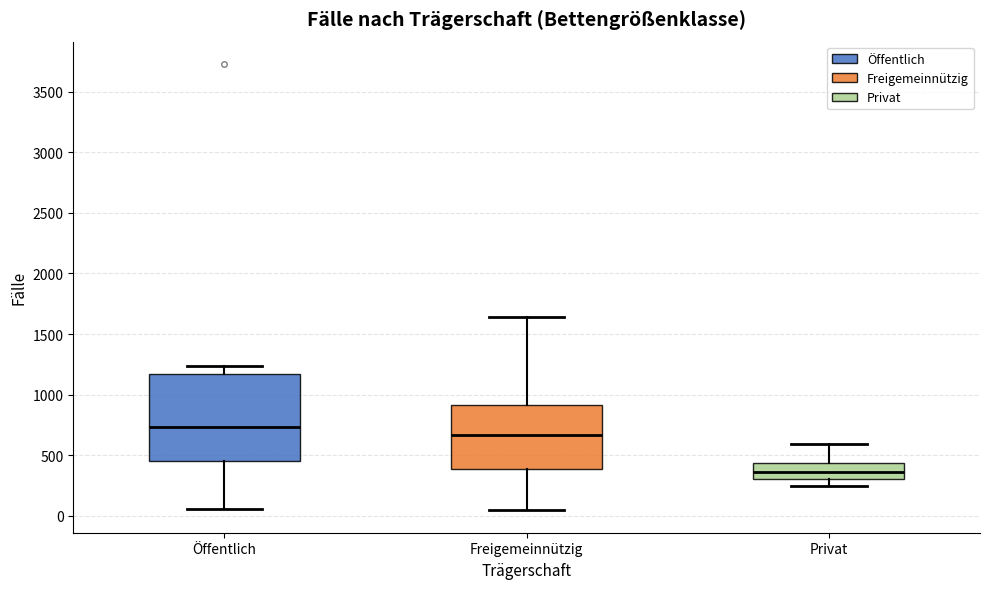

Reading left to right, transcribe this box plot: for each box, give where its median line is, the range the box spans, and where its two whiskers end, as read against the y-axis. The values are not printed on the chart, so give them approximately, as read against the axis.

Öffentlich: median 750, box 450 to 1150, whiskers 50 to 1250
Freigemeinnützig: median 650, box 400 to 900, whiskers 50 to 1650
Privat: median 350, box 300 to 450, whiskers 250 to 600